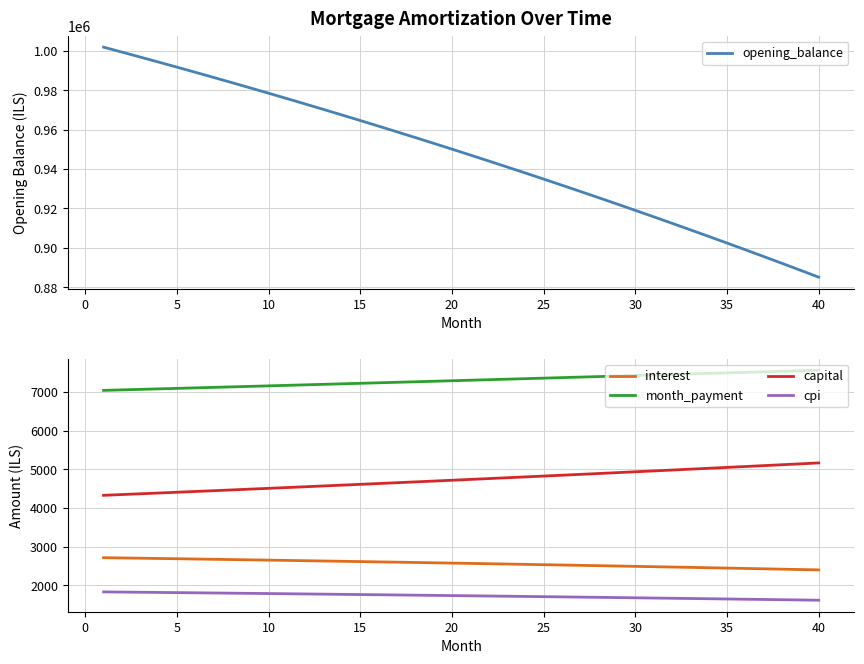

Which series has the largest total across all categories?

opening_balance